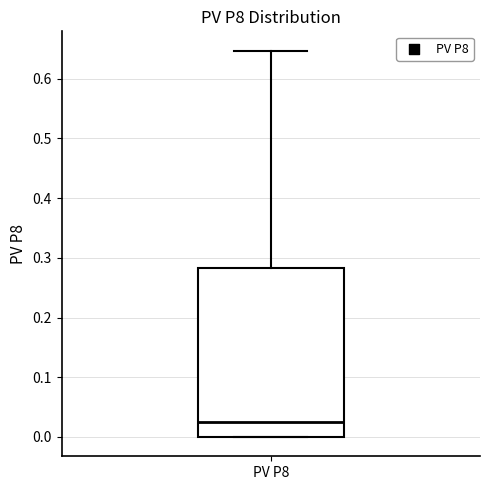

Transcribe this box plot: give where the median line is, the range the box spans, and where the two whiskers end, as read against the y-axis. The values are not printed on the chart, so give them approximately, as read against the axis.

median 0.03, box 0.00 to 0.28, whiskers 0.00 to 0.65